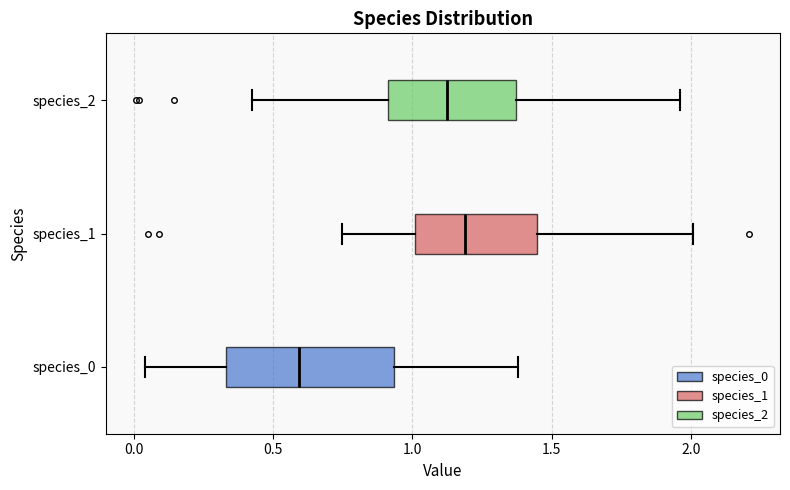

Comparing the boxes themselves (not the whiskers), which one is the widest?

species_0